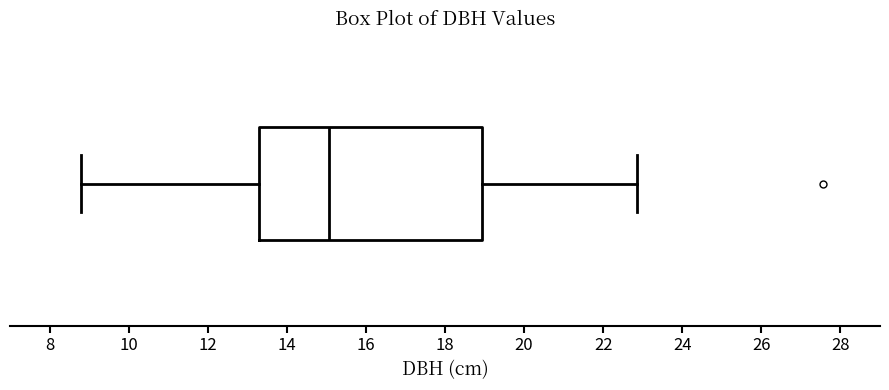

Where is the left edge of the box on the x-axis? The values are not printed on the chart, so give them approximately, as read against the axis.

13.2